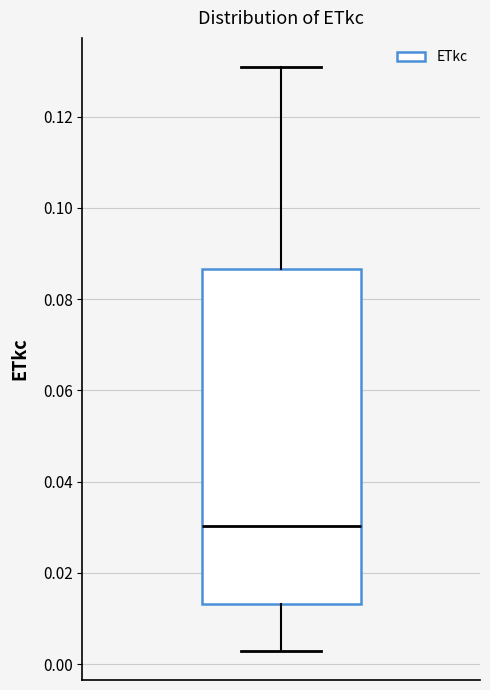

Read this box plot against the y-axis: the position of the median line, the range covered by the box, and the ends of both whiskers. The values are not printed on the chart, so give them approximately, as read against the axis.

median 0.030, box 0.014 to 0.086, whiskers 0.002 to 0.130